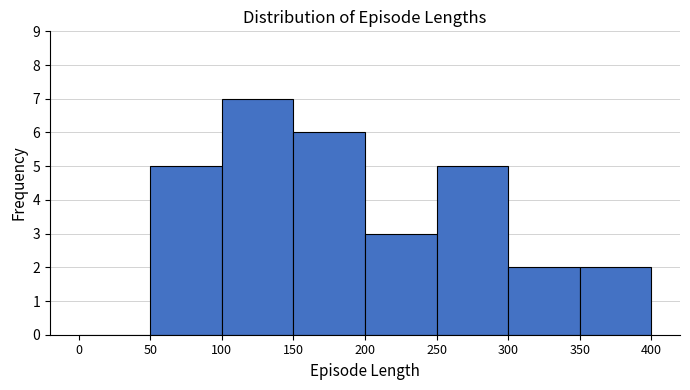

Reading left to right, transcribe this chart: for each bar, give the range it covers on the x-axis and its height. The values are not printed on the chart, so give them approximately, as read against the axis.

0 to 50: 0
50 to 100: 5
100 to 150: 7
150 to 200: 6
200 to 250: 3
250 to 300: 5
300 to 350: 2
350 to 400: 2